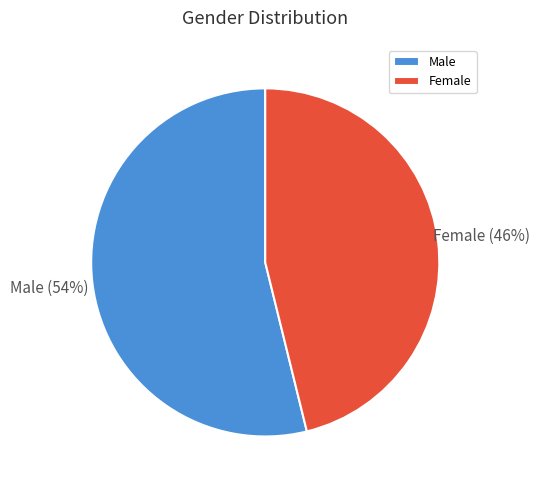

What percentage is the Female slice, to the nearest percent?

46%